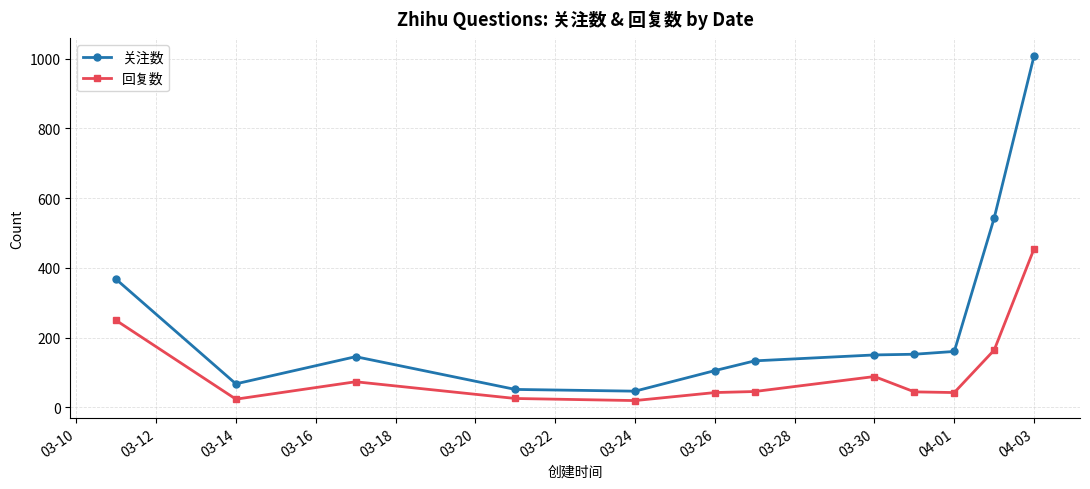

Which series has the largest total across all categories?

关注数